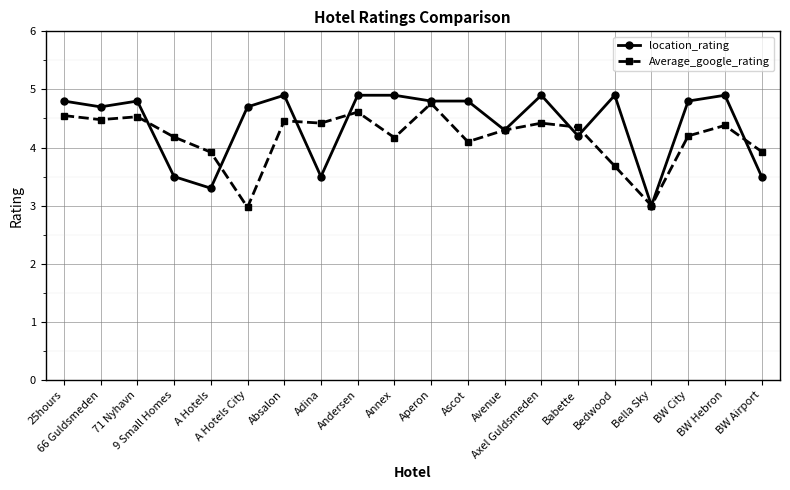

Where does the Average_google_rating series first go above 4?

25hours